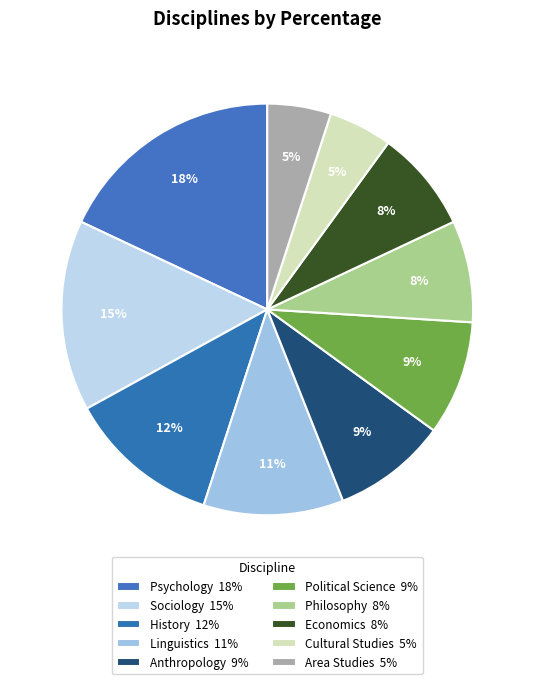

To the nearest percent, what is the difference between the largest and smallest slice percentages?

13%